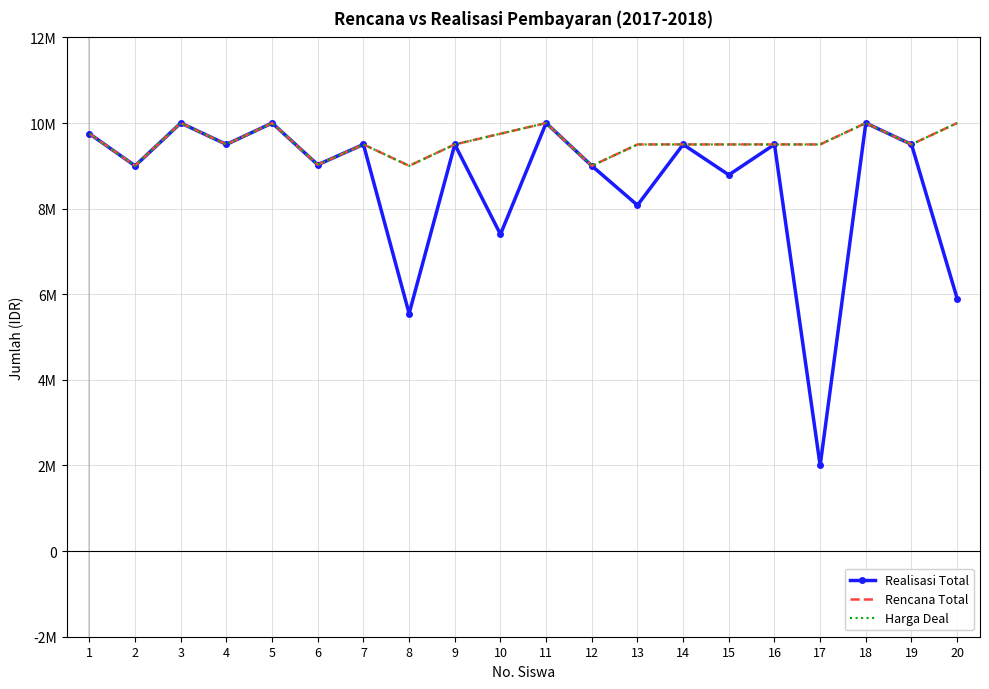

True or false: Harga Deal has more than 1 points higher than both neighbors.

True